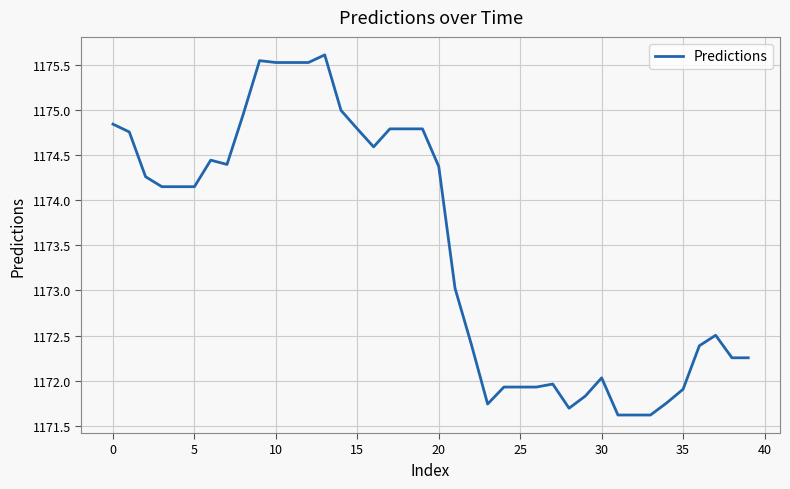

True or false: the data has more than 1 interior local peaks.

True